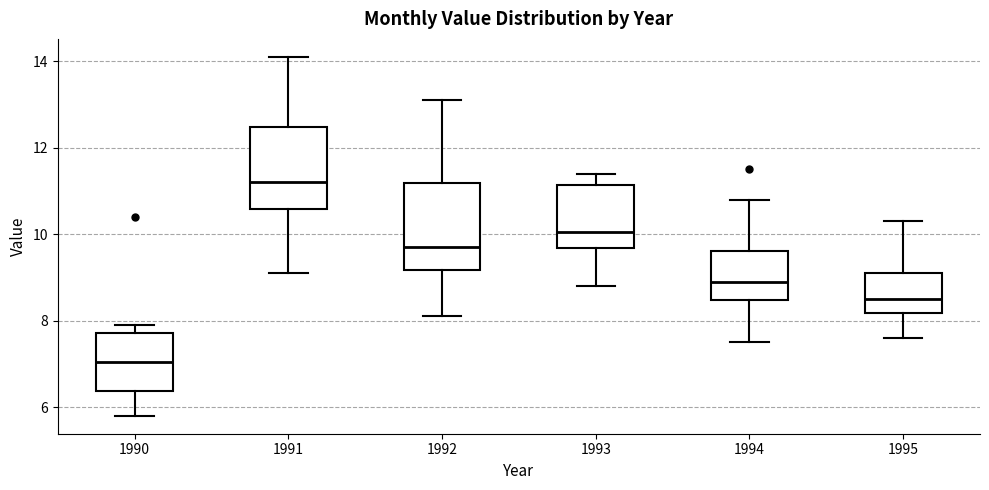

Reading left to right, transcribe this box plot: for each box, give where its median line is, the range the box spans, and where its two whiskers end, as read against the y-axis. The values are not printed on the chart, so give them approximately, as read against the axis.

1990: median 7.0, box 6.4 to 7.8, whiskers 5.8 to 8.0
1991: median 11.2, box 10.6 to 12.4, whiskers 9.2 to 14.2
1992: median 9.8, box 9.2 to 11.2, whiskers 8.2 to 13.2
1993: median 10.0, box 9.6 to 11.2, whiskers 8.8 to 11.4
1994: median 9.0, box 8.4 to 9.6, whiskers 7.6 to 10.8
1995: median 8.6, box 8.2 to 9.2, whiskers 7.6 to 10.4